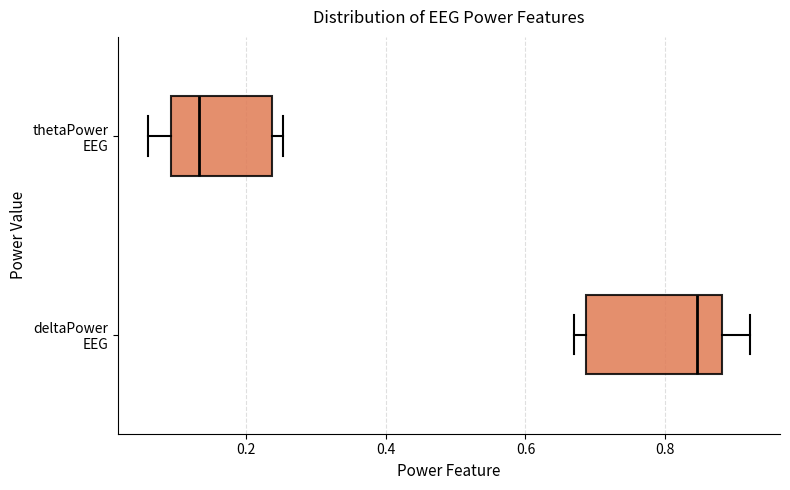

Which box has the furthest to the right median line?

deltaPower EEG